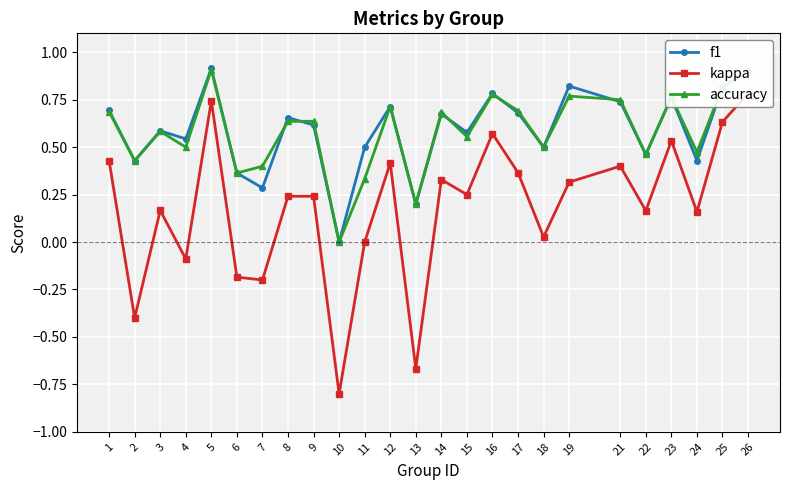

What is the total value across all series at 5?

2.6